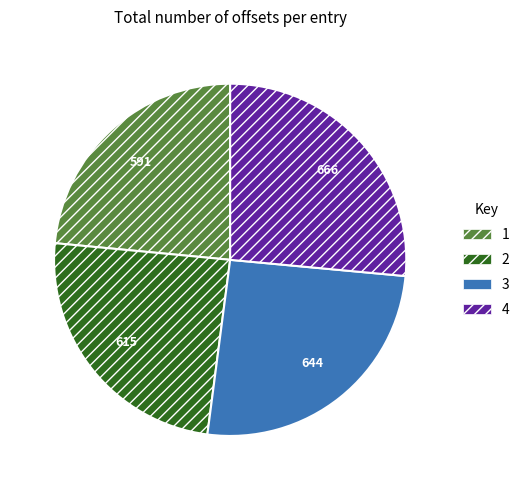

Does any single category account for the majority?

No